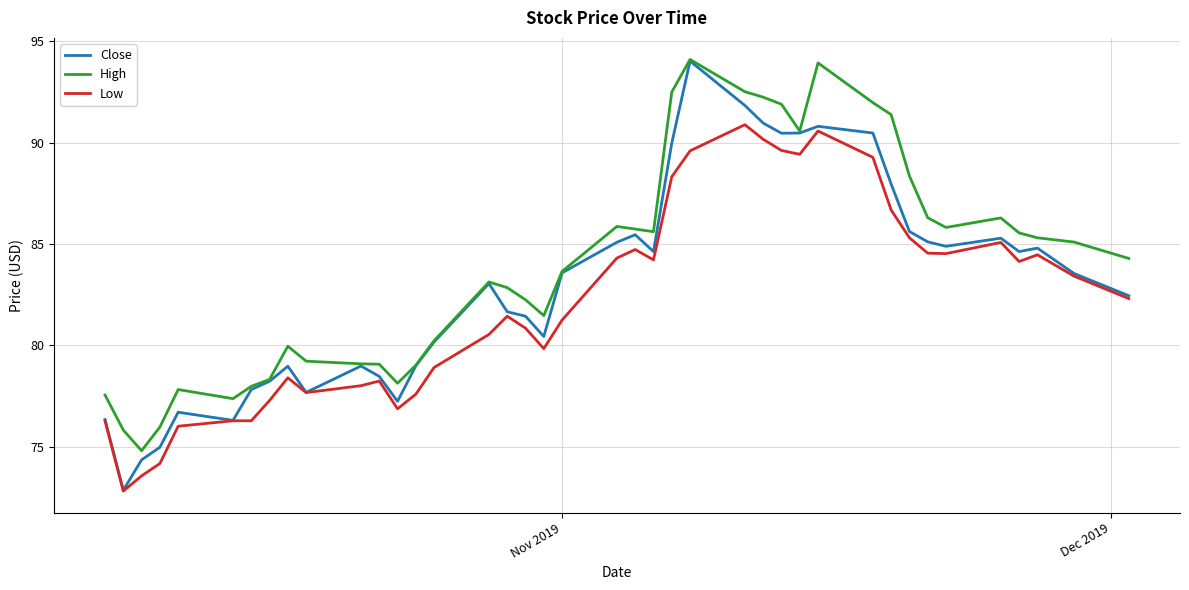

Which series has the widest spread of values?

Close